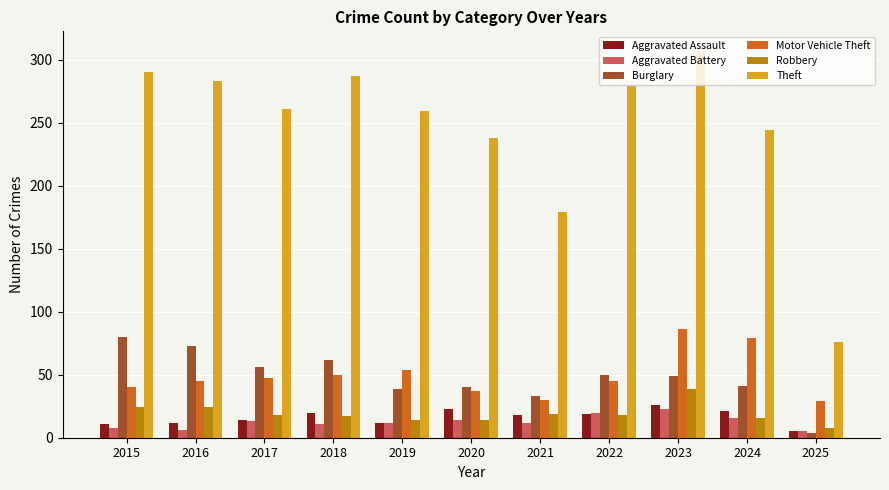

What is the greatest value displayed?

307